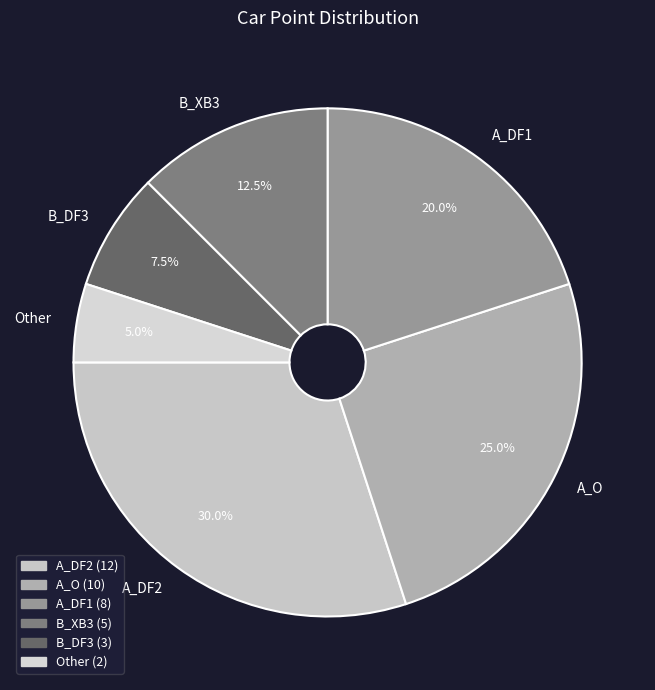

How many slices are in this pie chart?

6